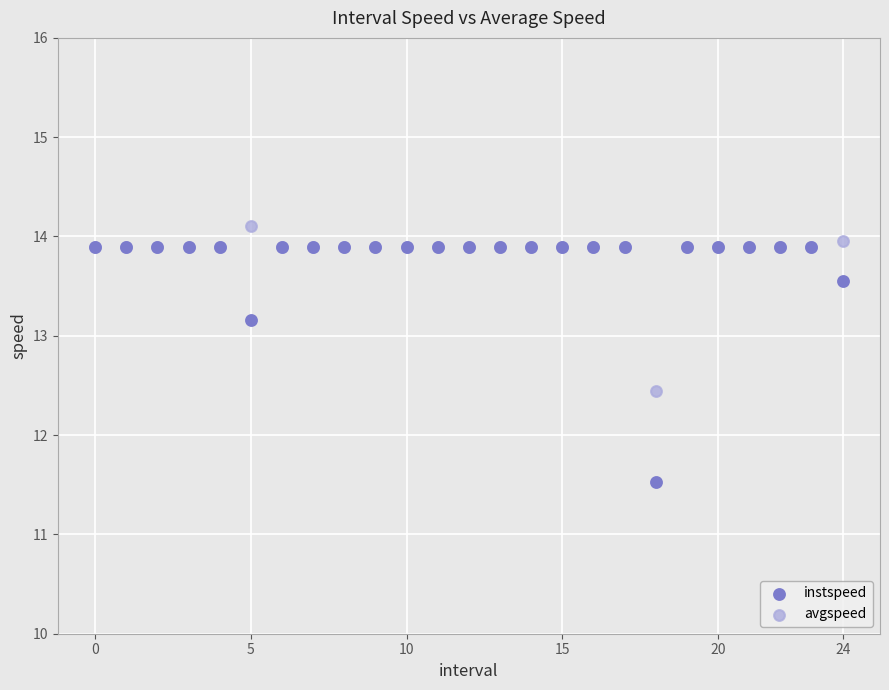

What are all the series names shown in the legend?

instspeed, avgspeed